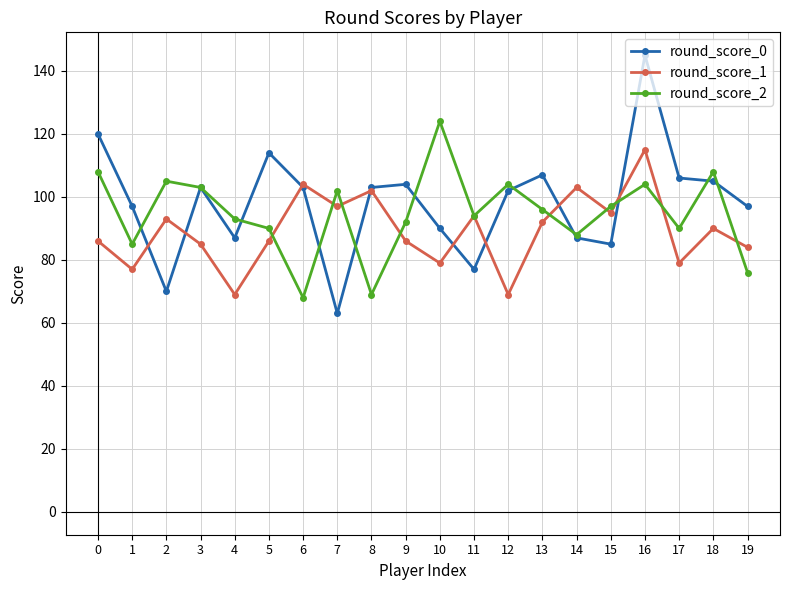

List the series in order of their peak value, lowest first.

round_score_1, round_score_2, round_score_0